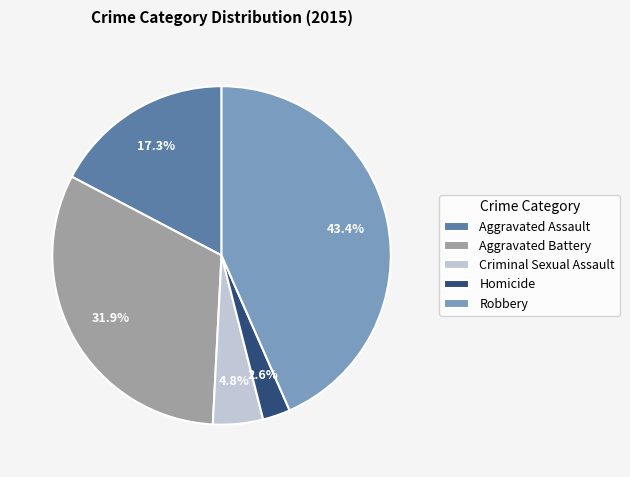

Is there any slice that represents more than half of the pie?

No